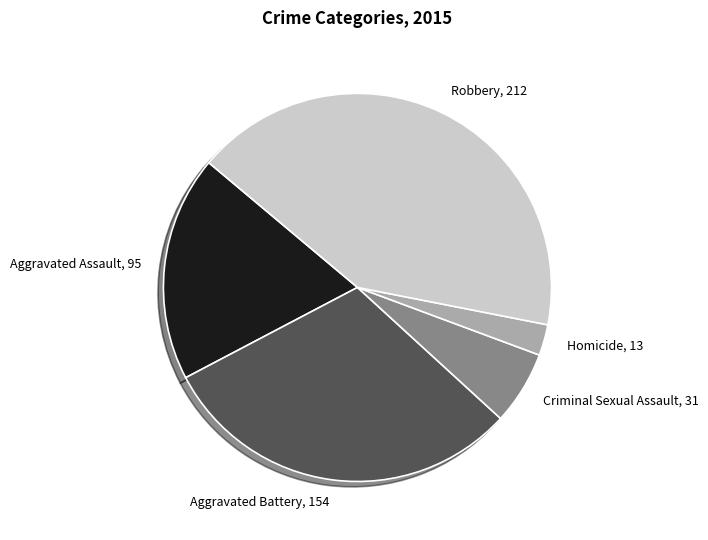

Which slice is the smallest?

Homicide